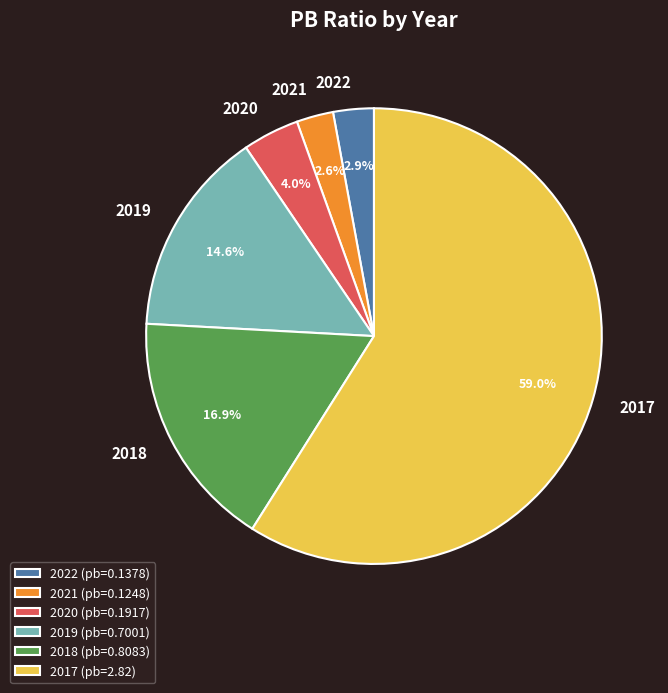

Does 2017 (pb=2.82) represent more than half of the total?

Yes